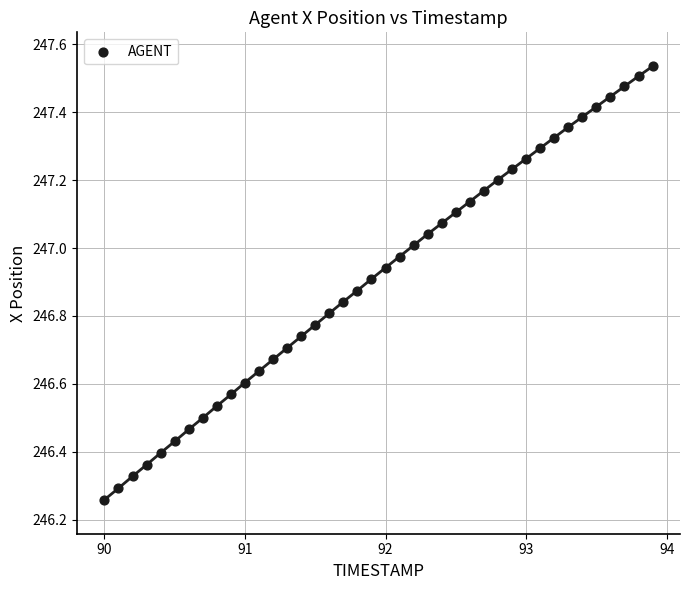

What is the range of X values (max minus min)?

3.9